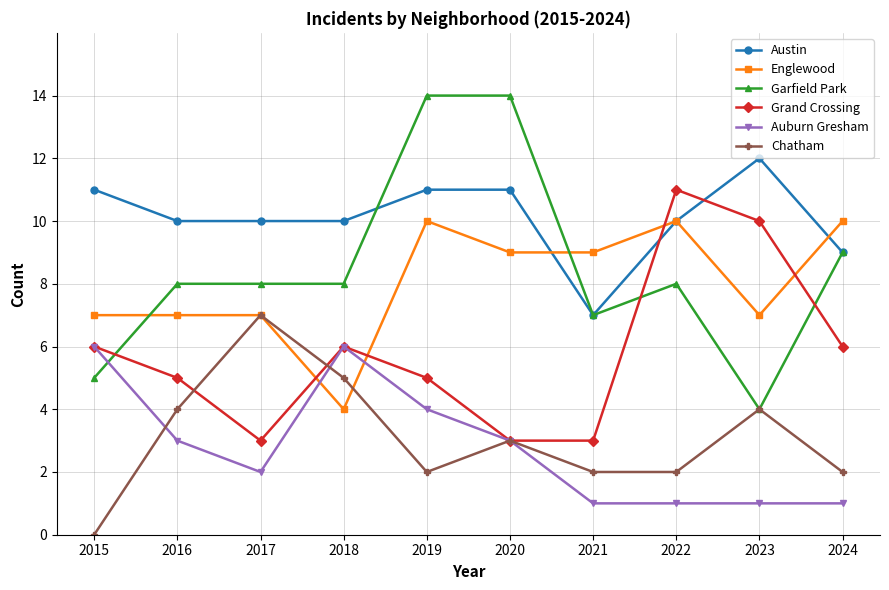

What is the difference between the Englewood values at 2018 and 2023?

3